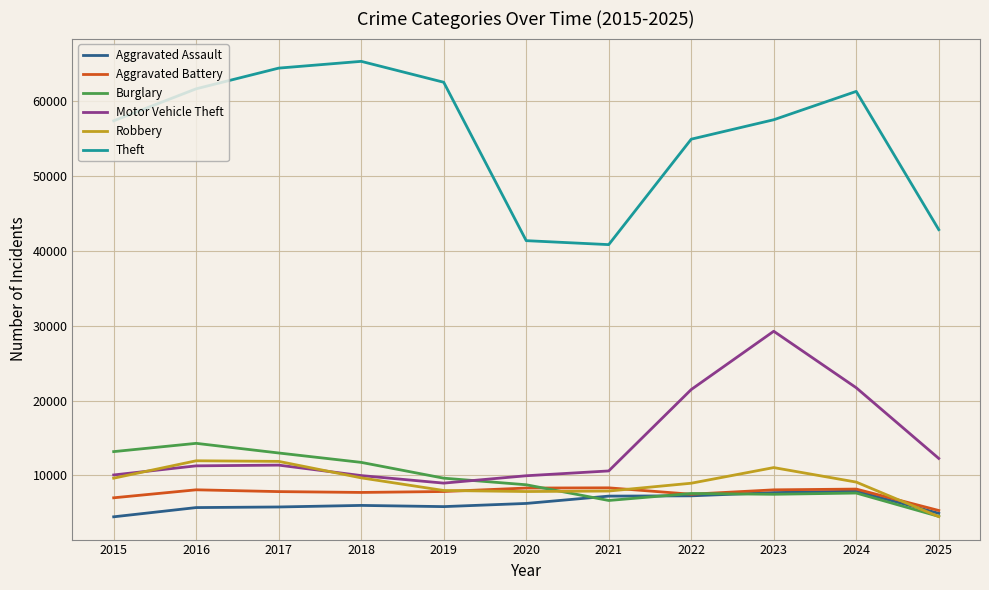

True or false: Motor Vehicle Theft and Aggravated Assault intersect in this chart.

False